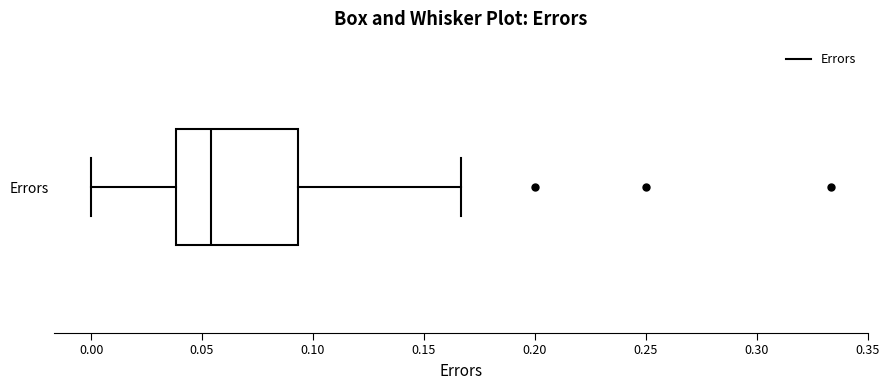

Transcribe this box plot: give where the median line is, the range the box spans, and where the two whiskers end, as read against the x-axis. The values are not printed on the chart, so give them approximately, as read against the axis.

median 0.055, box 0.040 to 0.095, whiskers 0.000 to 0.165